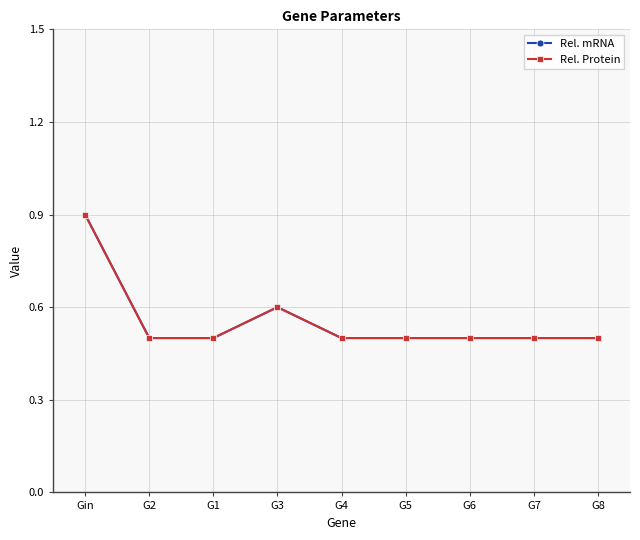

What is the label of the 4th point from the right?

G5